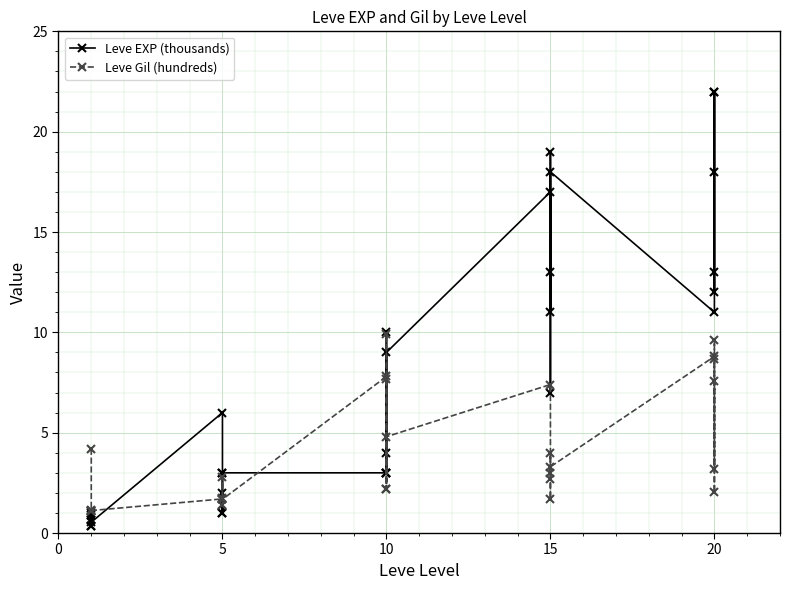

Reading left to right, extract all data points from this chart.

Leve EXP (thousands): 1.0	0.6	0.4	0.9	0.4	0.5	6.0	1.0	2.0	1.0	3.0	3.0	3.0	3.0	4.0	10.0	3.0	9.0	17.0	7.0	19.0	13.0	11.0	18.0	11.0	13.0	18.0	22.0	12.0	22.0
Leve Gil (hundreds): 4.2	1.1	1.1	1.1	1.1	1.1	1.7	2.8	1.4	1.4	1.7	1.7	7.8	2.2	9.9	7.7	2.2	4.8	7.4	1.7	2.7	4.0	3.0	3.3	8.8	3.2	8.7	9.6	2.0	7.6